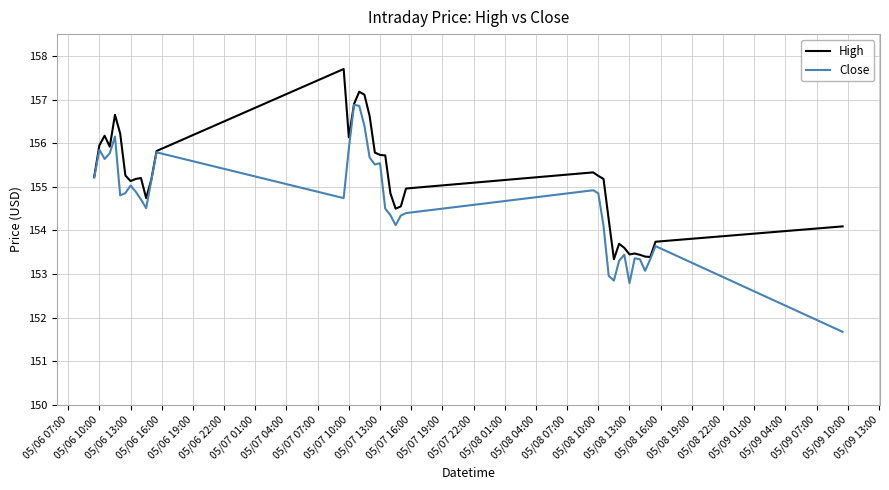

Rank the series by their average value, from lowest to highest.

Close, High